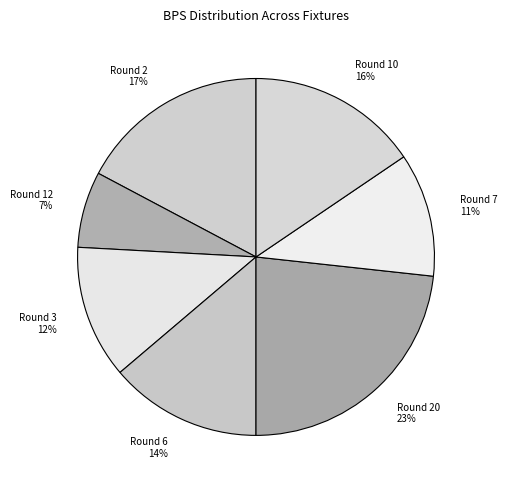

To the nearest percent, what is the combined percentage of Round 20 23% and Round 10 16%?

39%